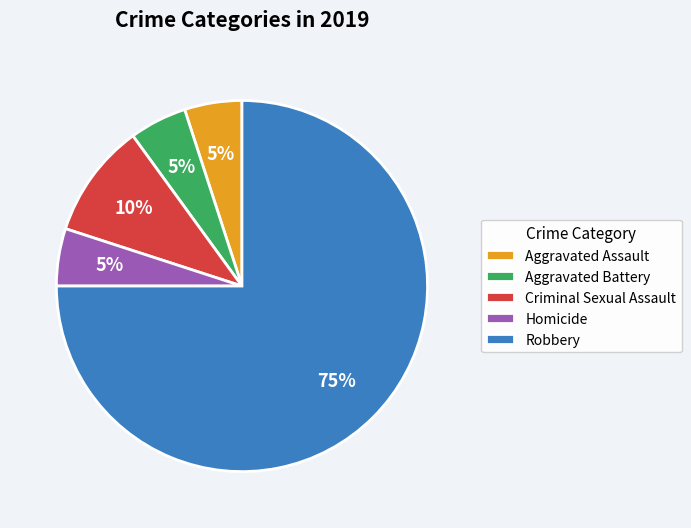

To the nearest percent, what is the combined percentage of Aggravated Assault and Robbery?

80%